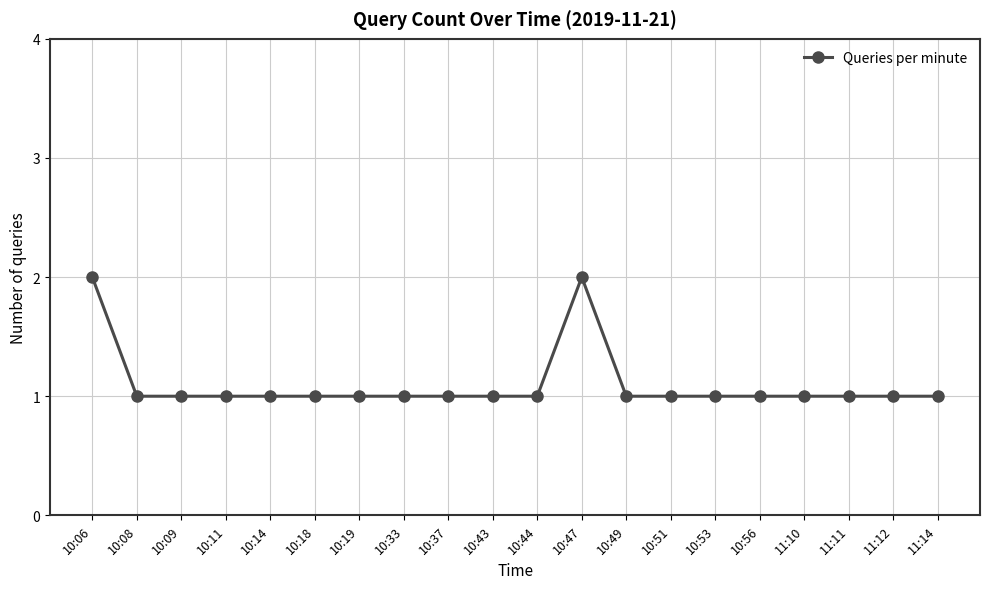

What is the sum of all values?

22